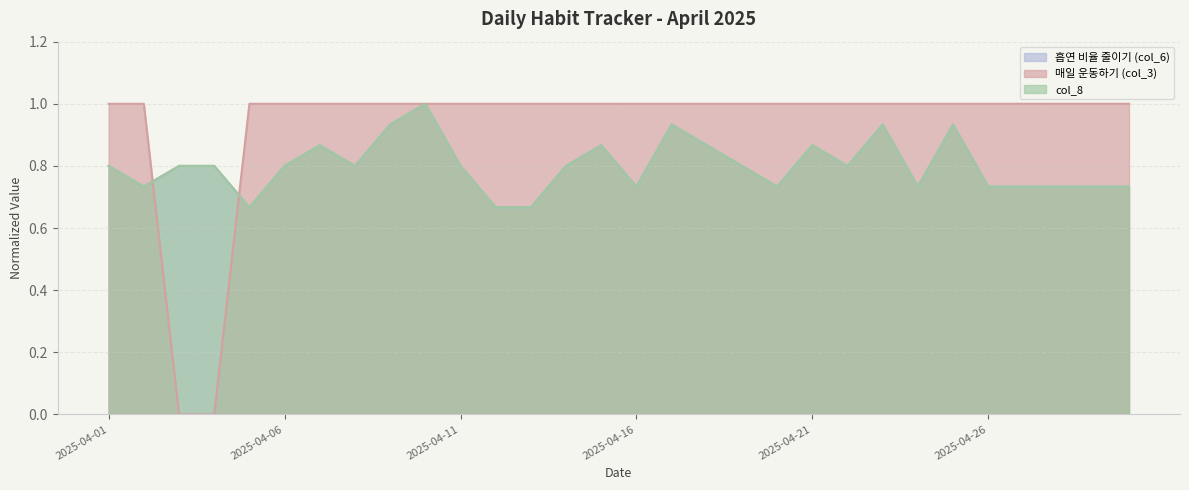

What is the difference between the highest and lowest values at 2025-04-29?

0.3